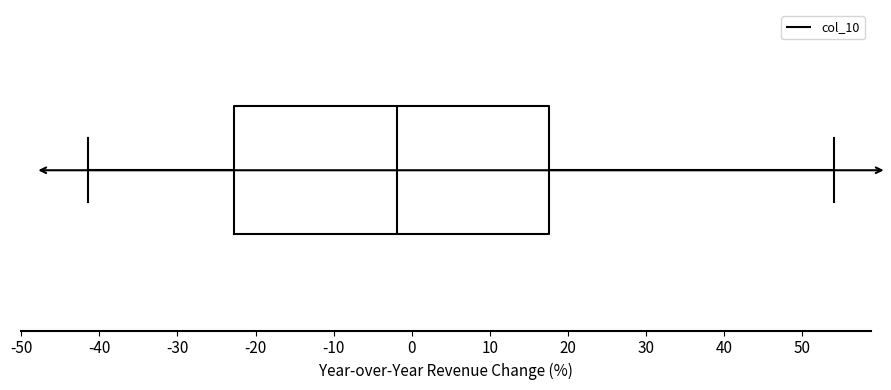

Where is the right edge of the box on the x-axis? The values are not printed on the chart, so give them approximately, as read against the axis.

18